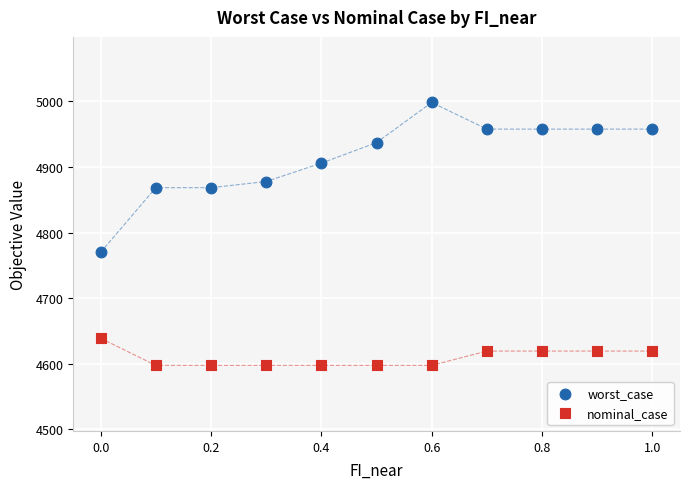

Which series reaches the maximum Y coordinate?

worst_case